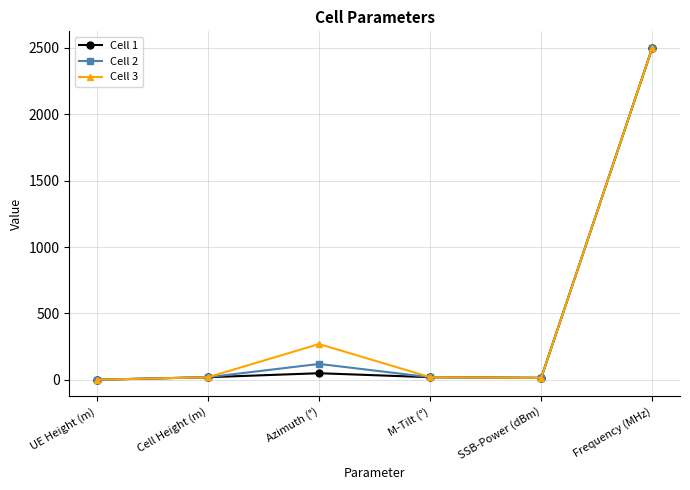

At which category is the sum across all series the highest?

Frequency (MHz)